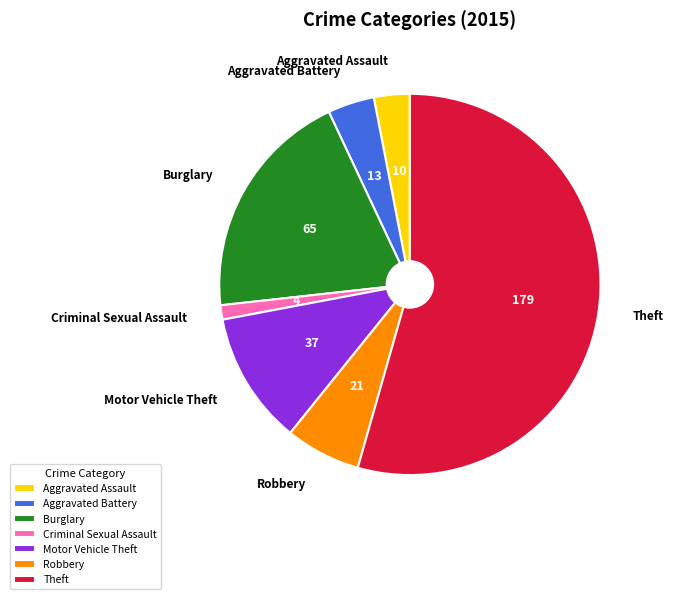

Which slice is the smallest?

Criminal Sexual Assault